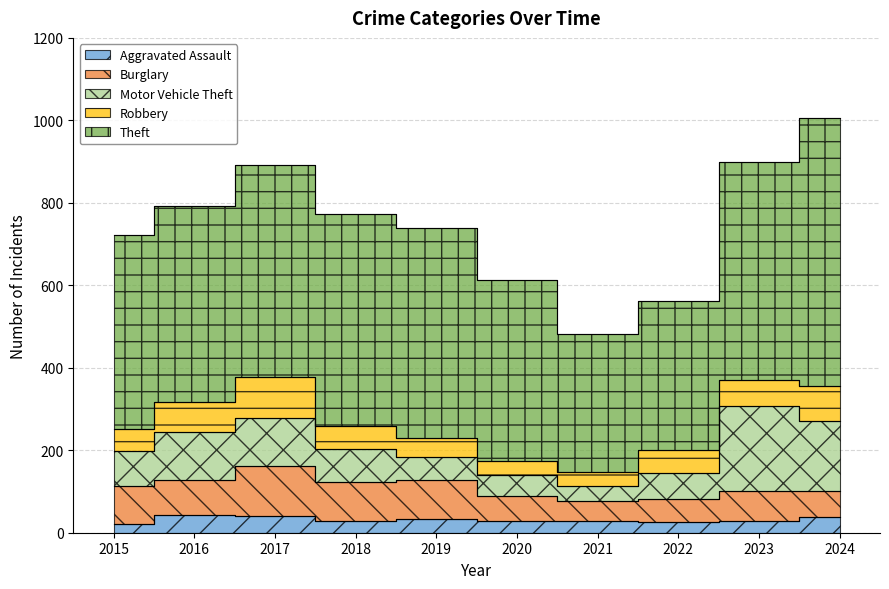

Is it true that Robbery equals 20 at 2019?

False